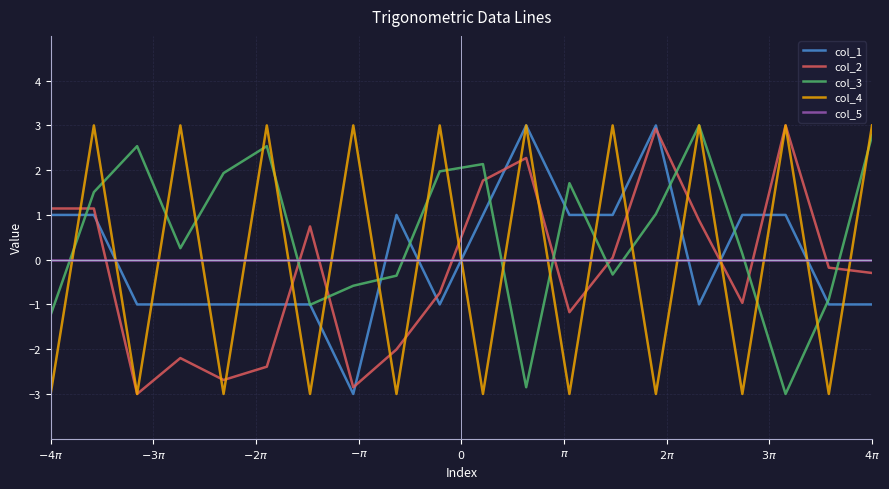

What is the greatest value displayed?

3.0